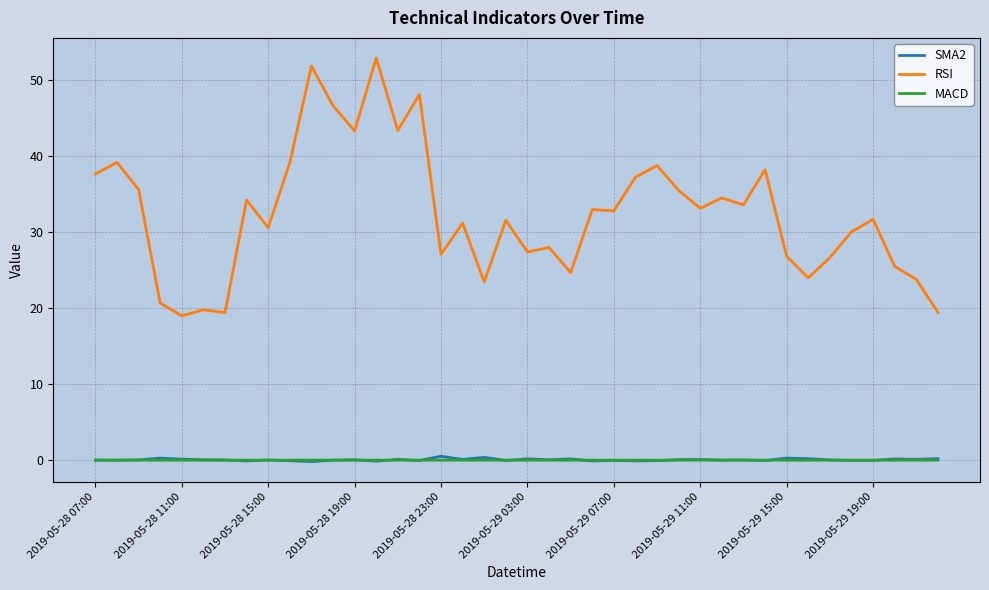

What is the maximum value shown in the chart?

52.8